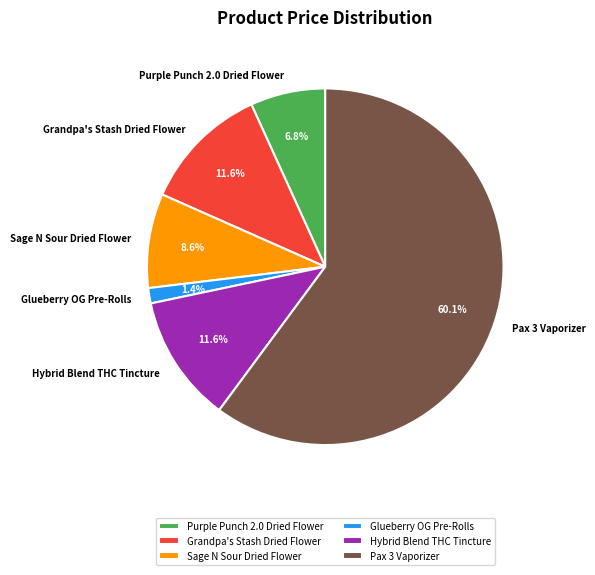

Is it true that Grandpa's Stash Dried Flower is 24% of the pie?

False